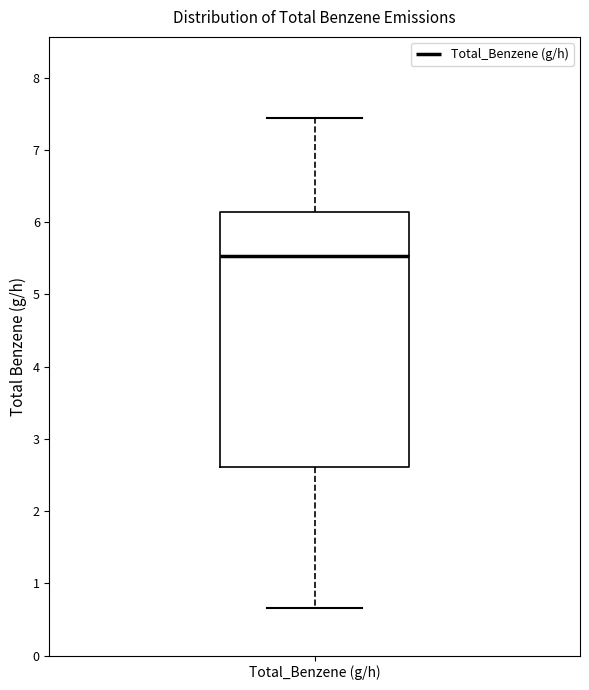

Where does the upper whisker of the box for Total_Benzene (g/h) end on the y-axis? The values are not printed on the chart, so give them approximately, as read against the axis.

7.4